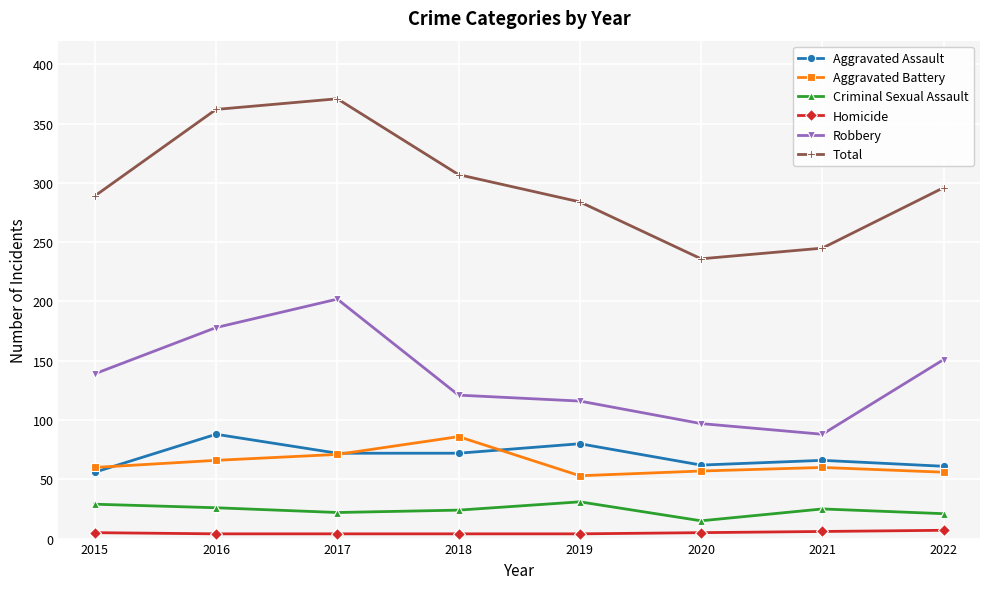

What is the sum of all Aggravated Battery values?

509